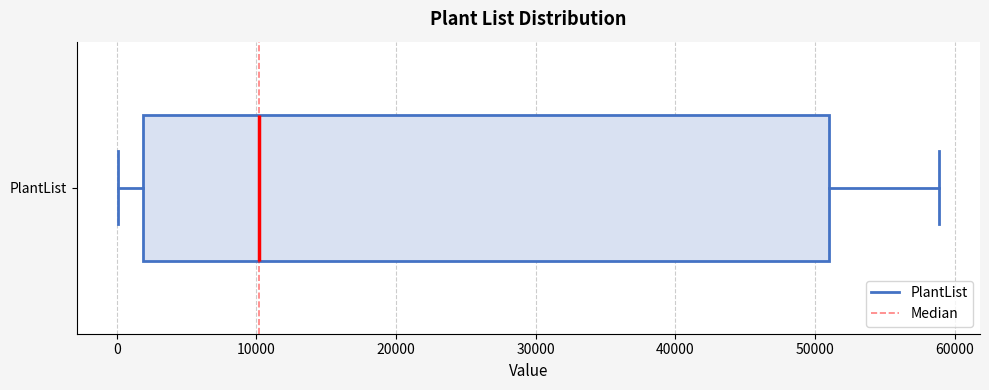

Read this box plot against the x-axis: the position of the median line, the range covered by the box, and the ends of both whiskers. The values are not printed on the chart, so give them approximately, as read against the axis.

median 10000, box 2000 to 51000, whiskers 0 to 59000